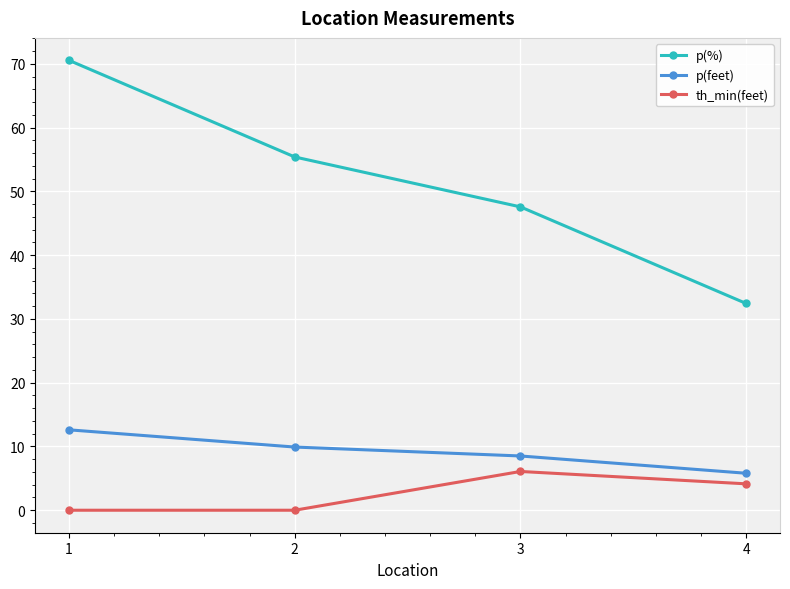

List the series in order of their peak value, highest first.

p(%), p(feet), th_min(feet)